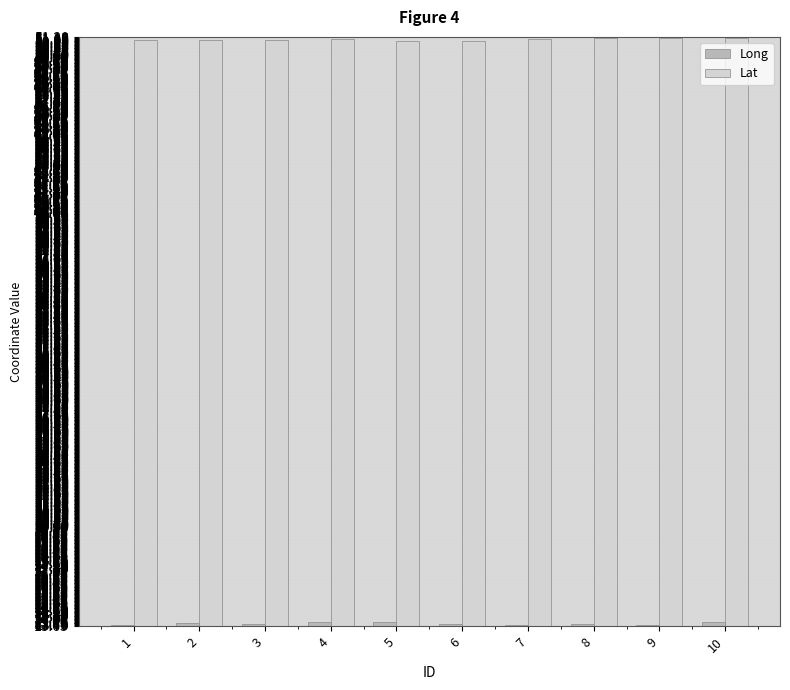

Rank the series by their average value, from highest to lowest.

Lat, Long